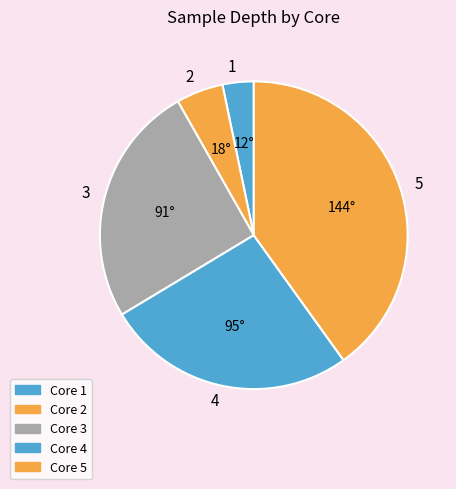

How many segments does this pie chart have?

5